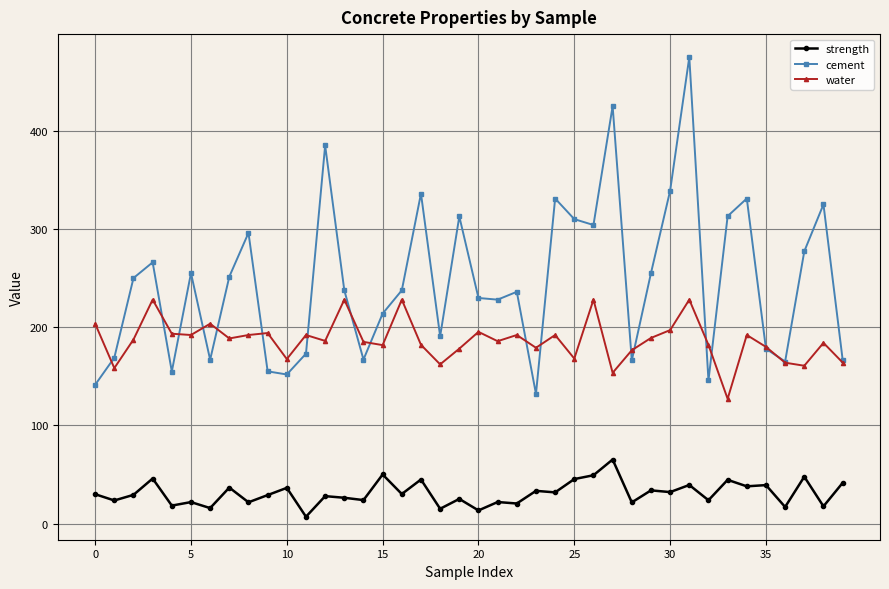

Rank the series by their maximum value, from lowest to highest.

strength, water, cement